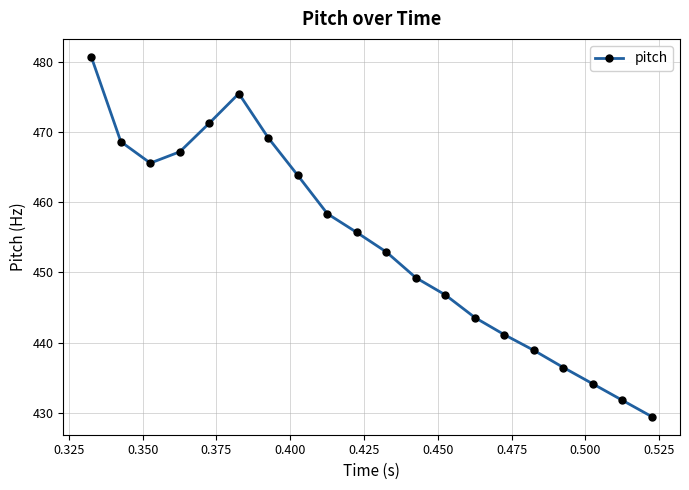

What is the value of the 5th point from the left?

471.2